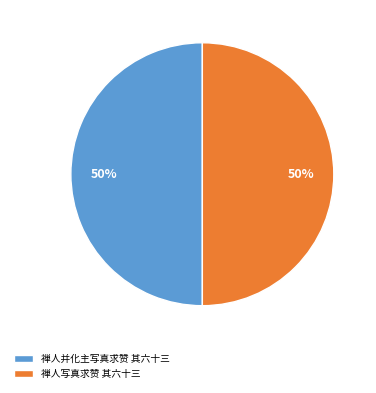

Is it true that 禅人写真求赞 其六十三 is 61% of the pie?

False